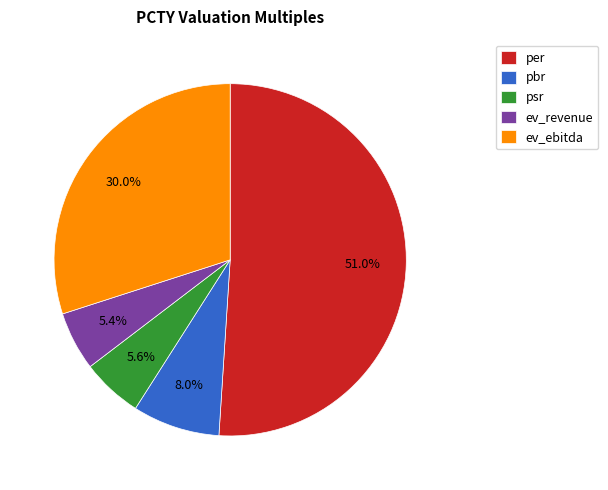

The per slice represents 46% of the pie. True or false?

False